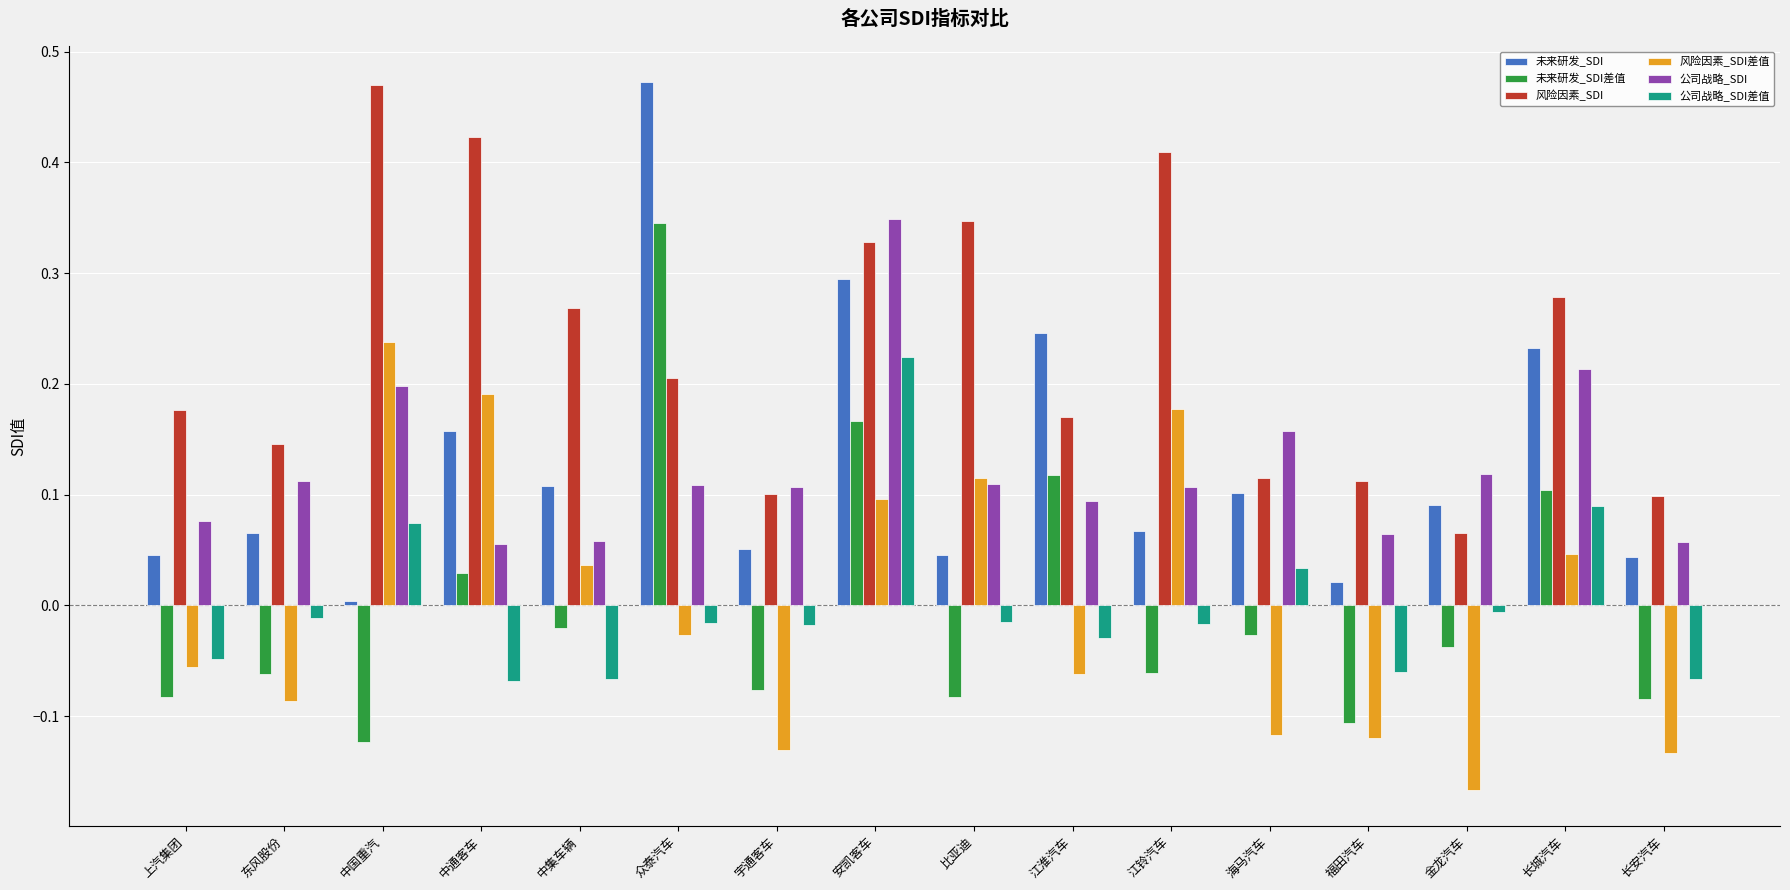

Is it true that 公司战略_SDI equals 0.2 at 江铃汽车?

False